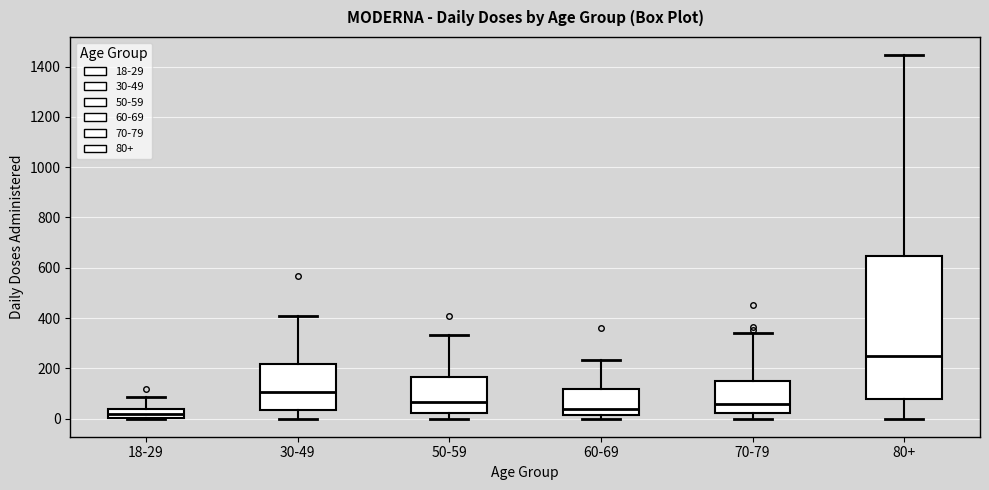

Where does the median line of the box for 50-59 sit on the y-axis? The values are not printed on the chart, so give them approximately, as read against the axis.

60